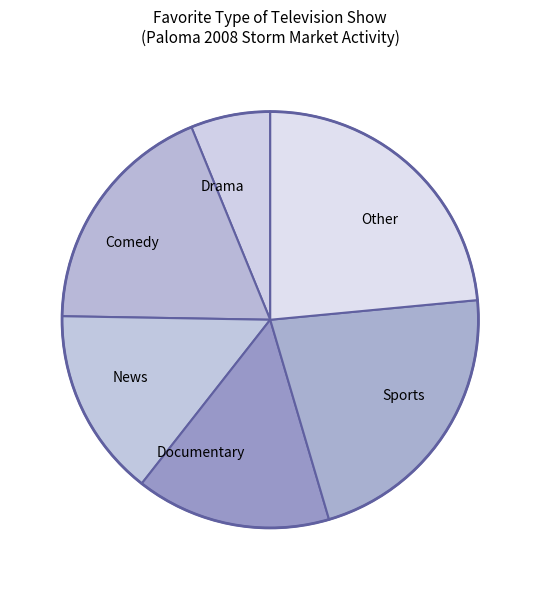

Which slice is the largest?

Other